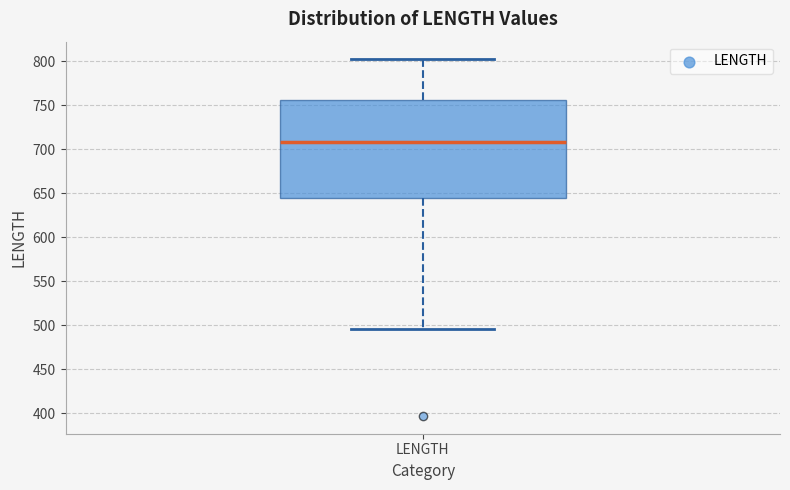

Read this box plot against the y-axis: the position of the median line, the range covered by the box, and the ends of both whiskers. The values are not printed on the chart, so give them approximately, as read against the axis.

median 710, box 645 to 755, whiskers 495 to 800